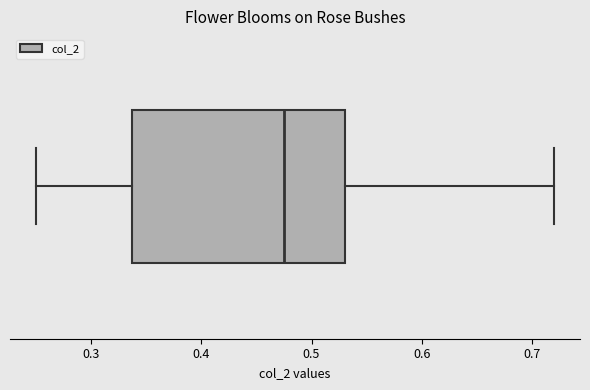

Transcribe this box plot: give where the median line is, the range the box spans, and where the two whiskers end, as read against the x-axis. The values are not printed on the chart, so give them approximately, as read against the axis.

median 0.48, box 0.34 to 0.53, whiskers 0.25 to 0.72